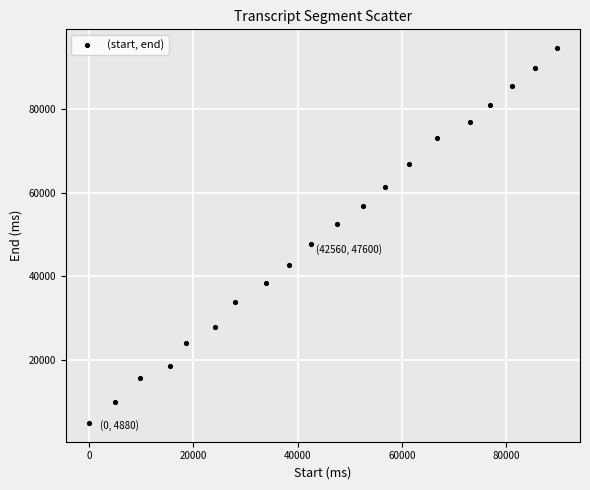

What is the range of Y values (max minus min)?

89680